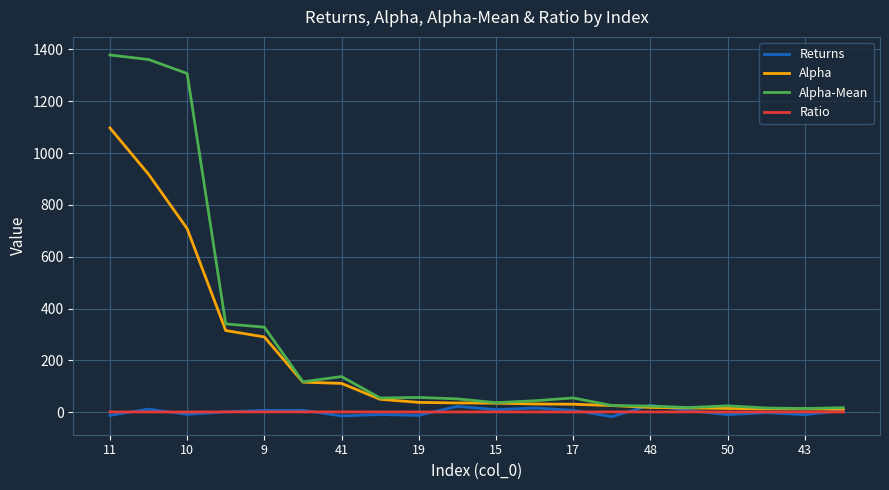

Which series has the widest spread of values?

Alpha-Mean